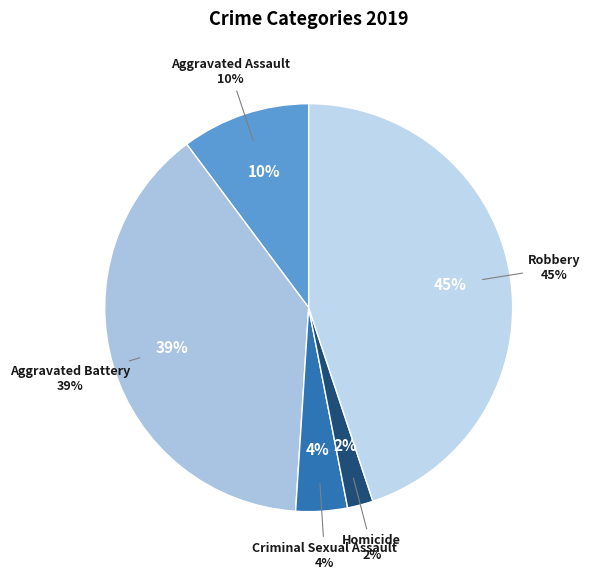

To the nearest percent, what is the difference between the largest and smallest slice percentages?

43%